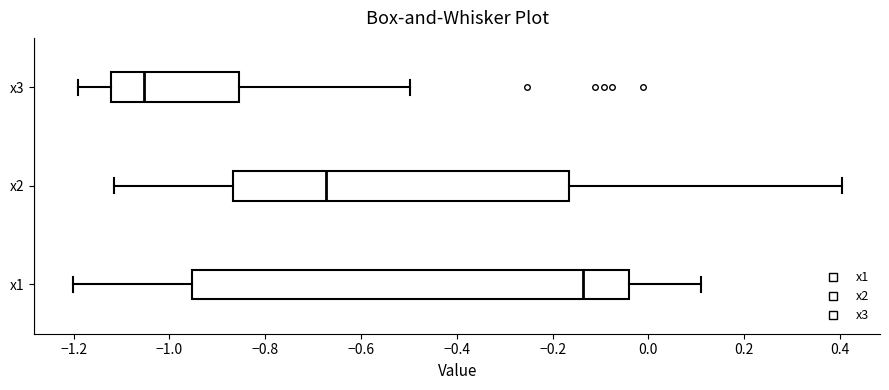

Reading bottom to top, transcribe this box plot: for each box, give where its median line is, the range the box spans, and where its two whiskers end, as read against the x-axis. The values are not printed on the chart, so give them approximately, as read against the axis.

x1: median -0.14, box -0.96 to -0.04, whiskers -1.20 to 0.10
x2: median -0.68, box -0.86 to -0.16, whiskers -1.12 to 0.40
x3: median -1.06, box -1.12 to -0.86, whiskers -1.20 to -0.50